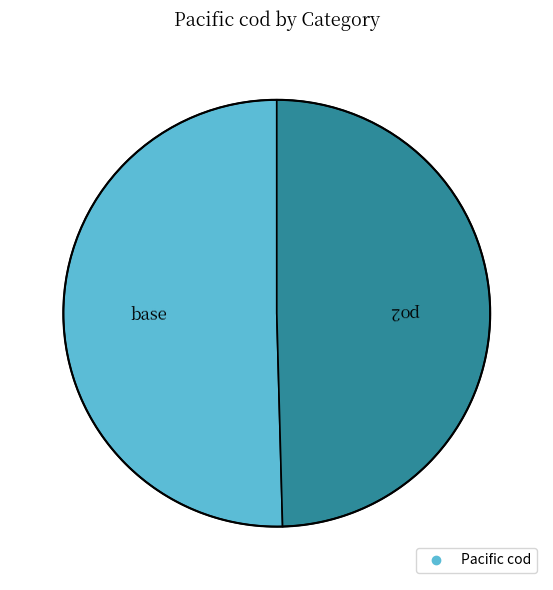

Count the number of slices in the pie.

2